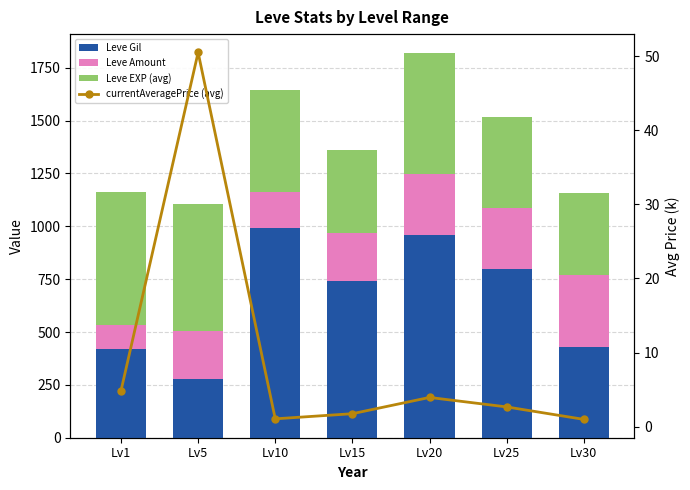

How many data points in currentAveragePrice (avg) are above 2?

4